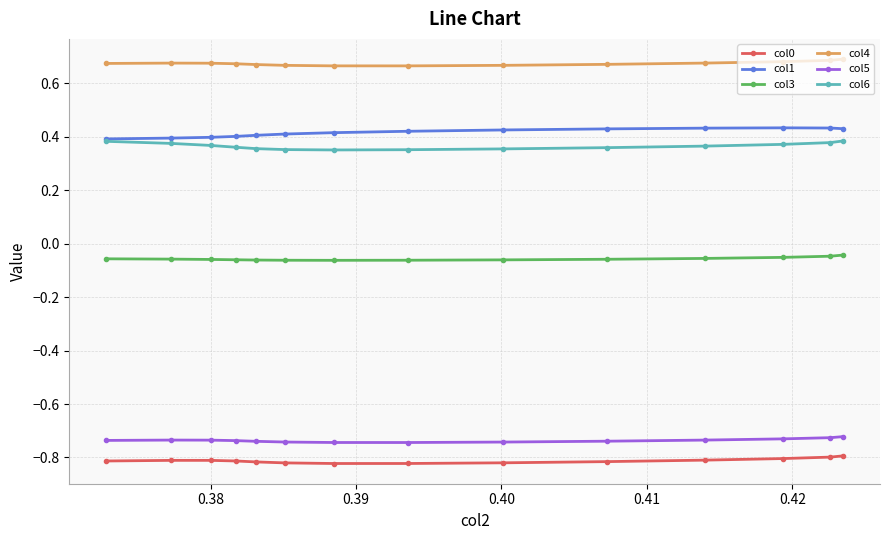

True or false: col0 and col4 cross at least once.

False